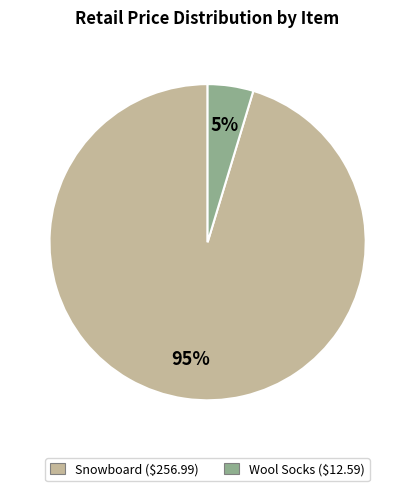

The Wool Socks slice represents 5% of the pie. True or false?

True